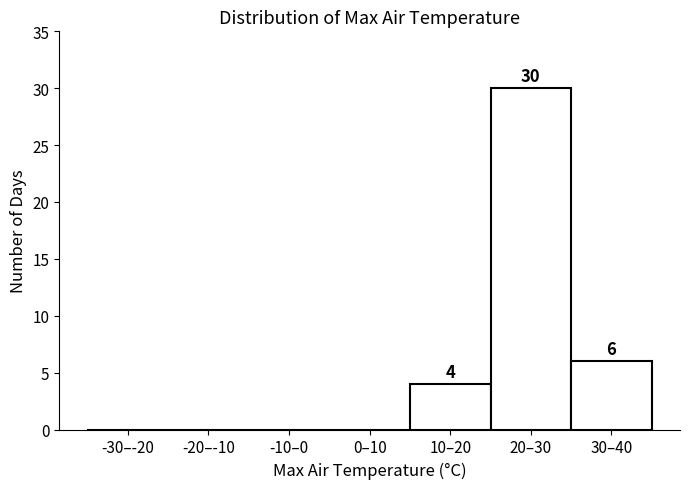

Reading left to right, list all the values displayed in this chart.

-30–-20=0	-20–-10=0	-10–0=0	0–10=0	10–20=4	20–30=30	30–40=6